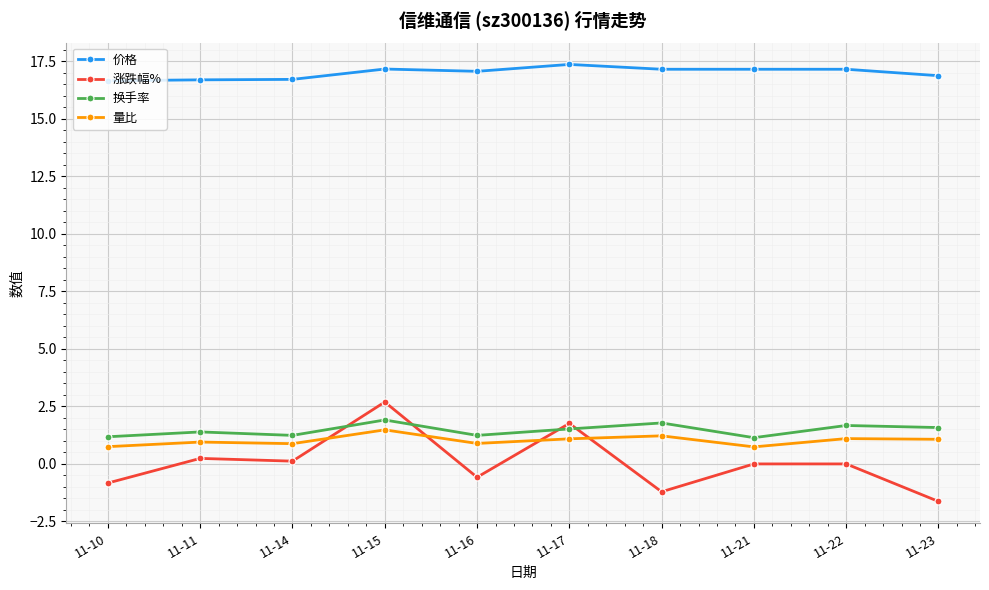

What is the value of the 量比 point at the 1st from the left?

0.8